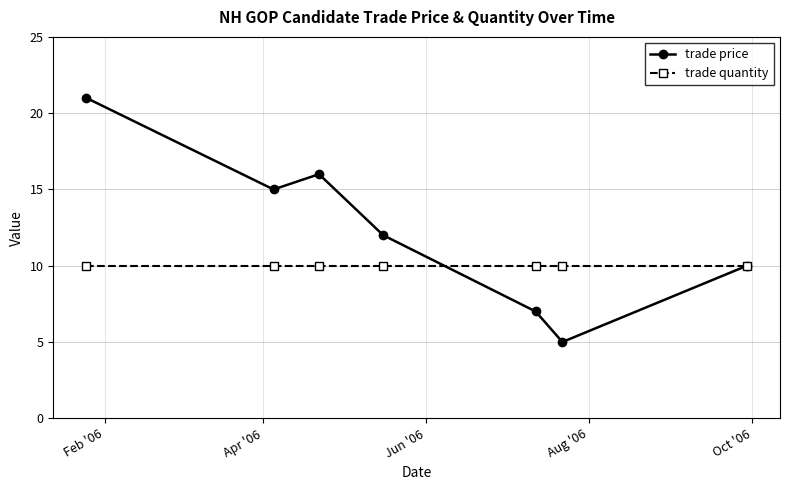

Which series has the largest total across all categories?

trade price